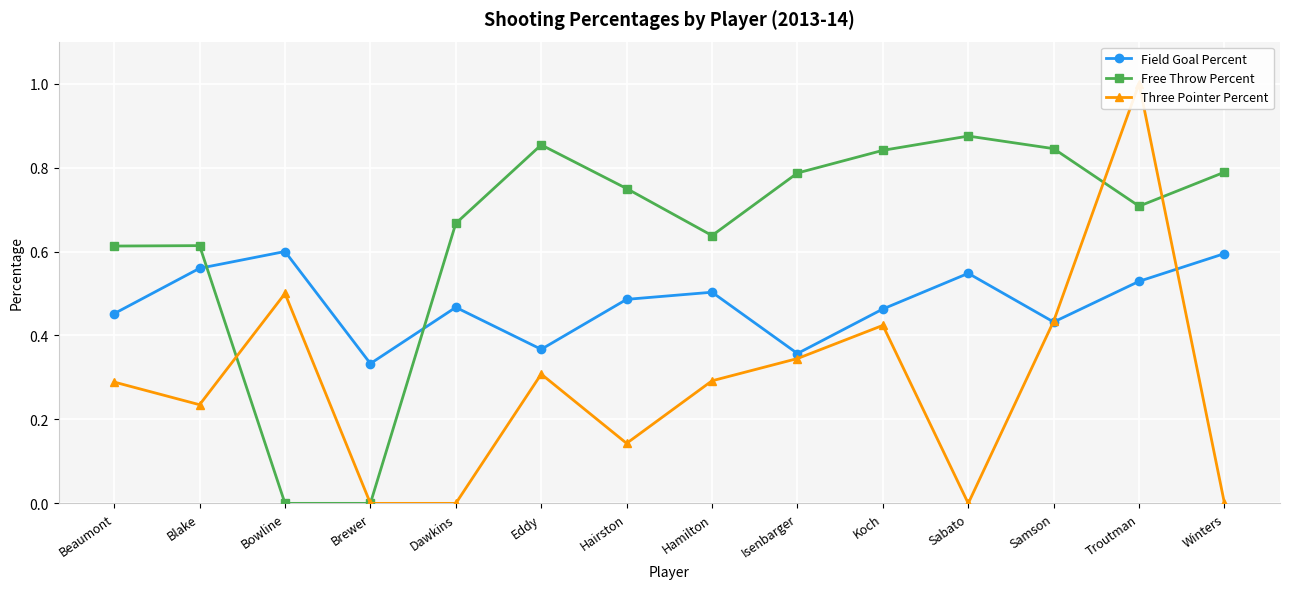

What is the spread (max minus min) of values at Beaumont?

0.3